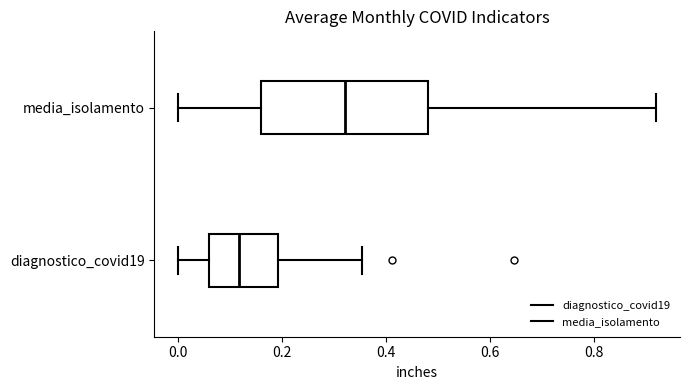

Reading bottom to top, read every box against the x-axis: the position of its median line, the range the box covers, and the ends of its whiskers. The values are not printed on the chart, so give them approximately, as read against the axis.

diagnostico_covid19: median 0.12, box 0.06 to 0.20, whiskers 0.00 to 0.36
media_isolamento: median 0.32, box 0.16 to 0.48, whiskers 0.00 to 0.92